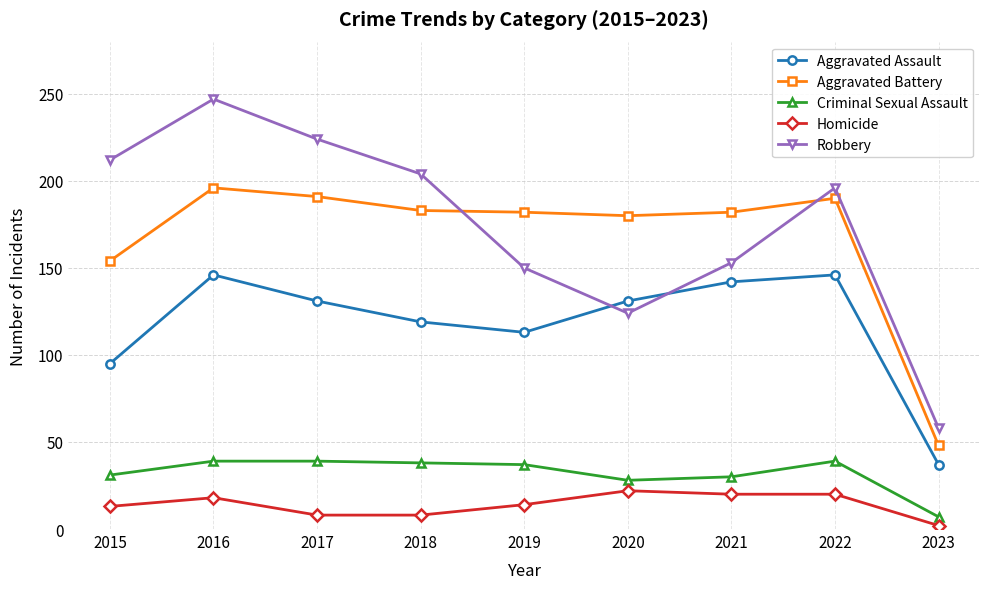

At 2015, list the series in order from largest to smallest.

Robbery, Aggravated Battery, Aggravated Assault, Criminal Sexual Assault, Homicide